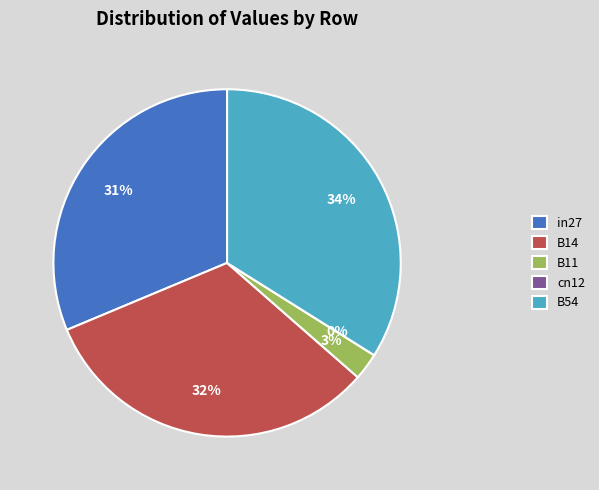

Which category has the smallest portion of the pie?

cn12